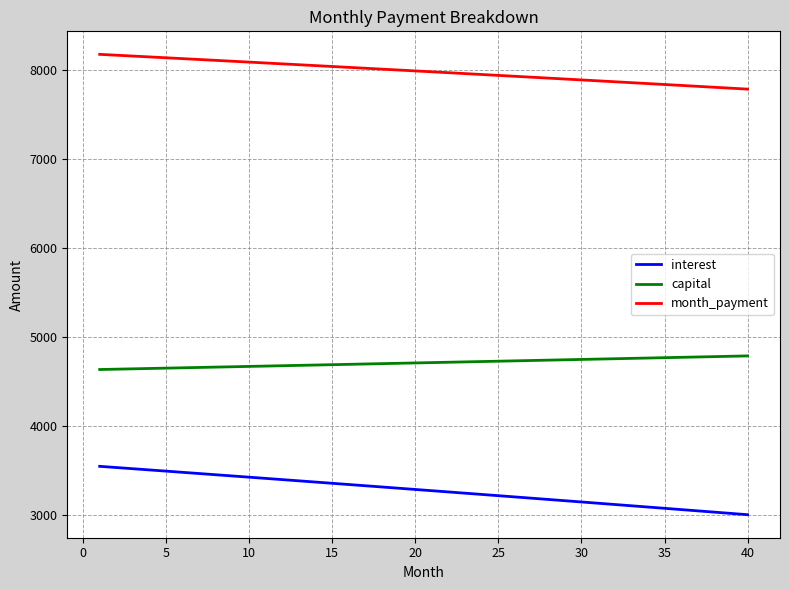

Which series has the largest total across all categories?

month_payment